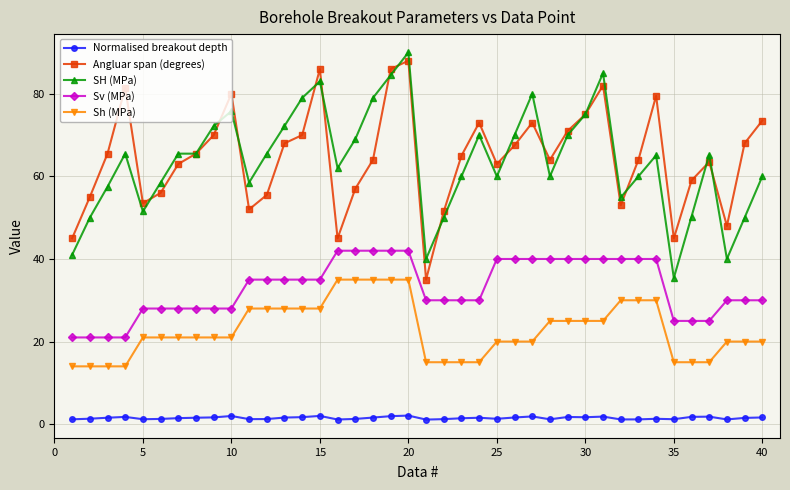

What are all the series names shown in the legend?

Normalised breakout depth, Angluar span (degrees), SH (MPa), Sv (MPa), Sh (MPa)